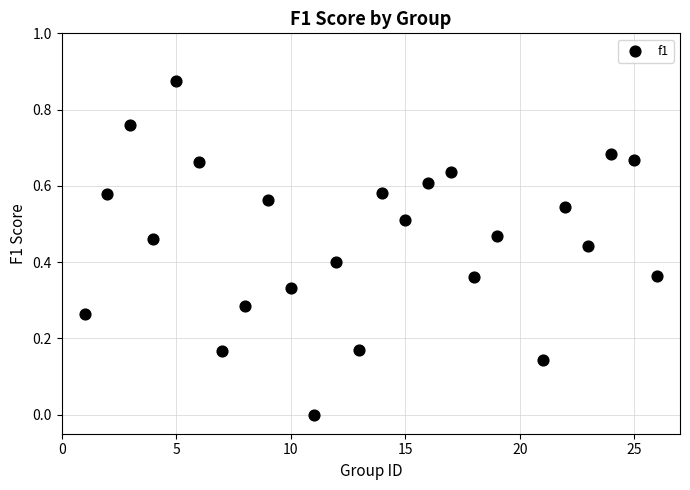

What is the range of X values (max minus min)?

25.0